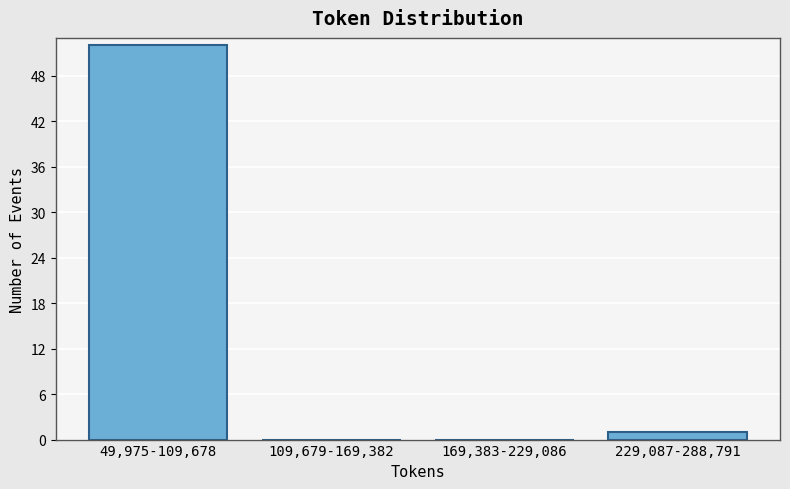

Reading right to left, transcribe all the data shown in this chart.

229,087-288,791=1	169,383-229,086=0	109,679-169,382=0	49,975-109,678=52